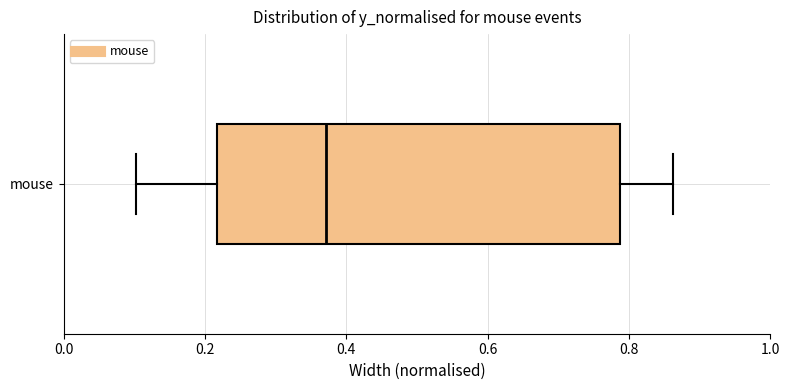

Transcribe this box plot: give where the median line is, the range the box spans, and where the two whiskers end, as read against the x-axis. The values are not printed on the chart, so give them approximately, as read against the axis.

median 0.38, box 0.22 to 0.78, whiskers 0.10 to 0.86